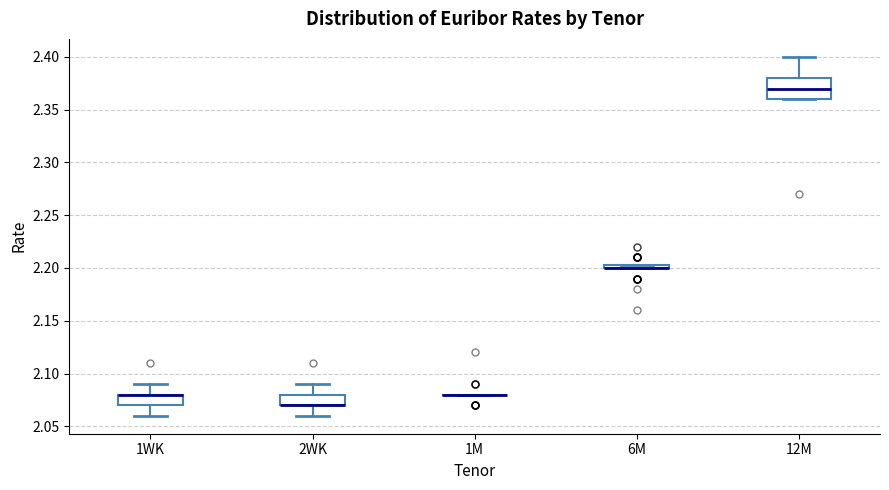

Which box is the tallest, from its lower edge to its upper edge?

12M